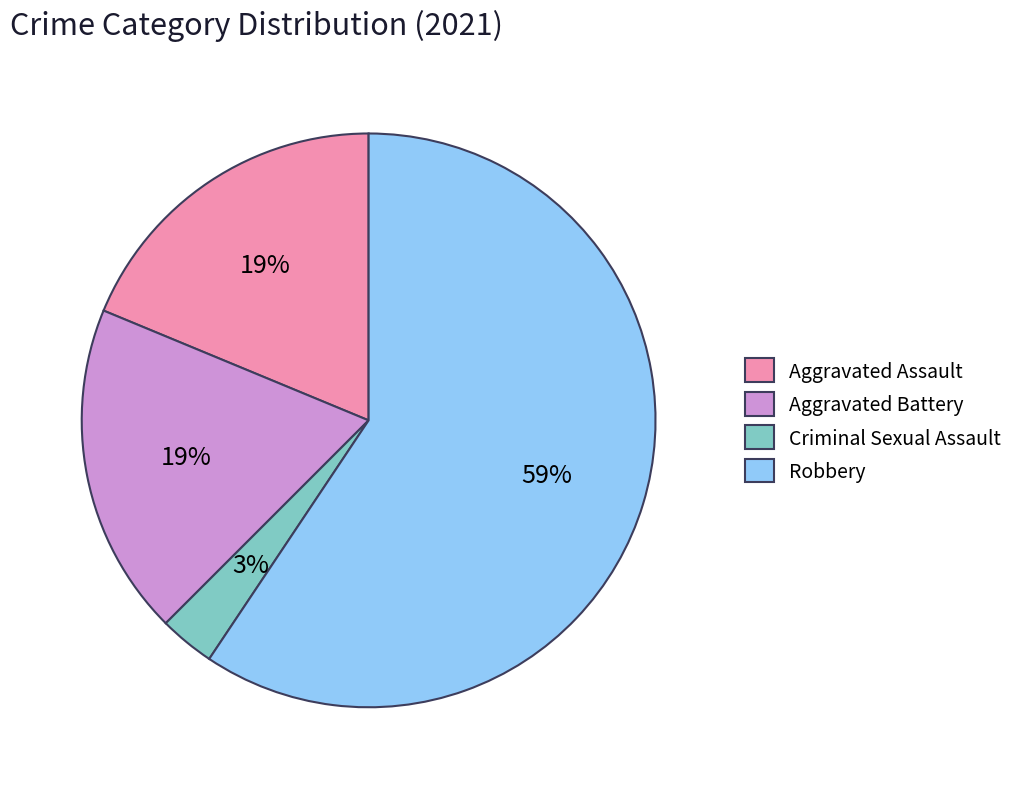

Between Robbery and Aggravated Battery, which is larger?

Robbery